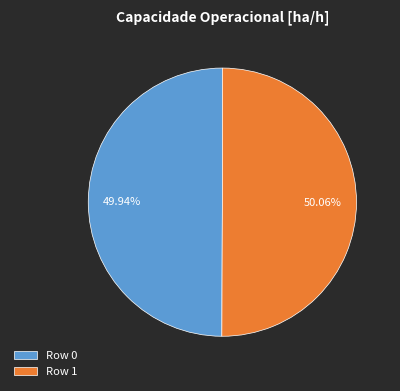

Does any single category account for the majority?

Yes